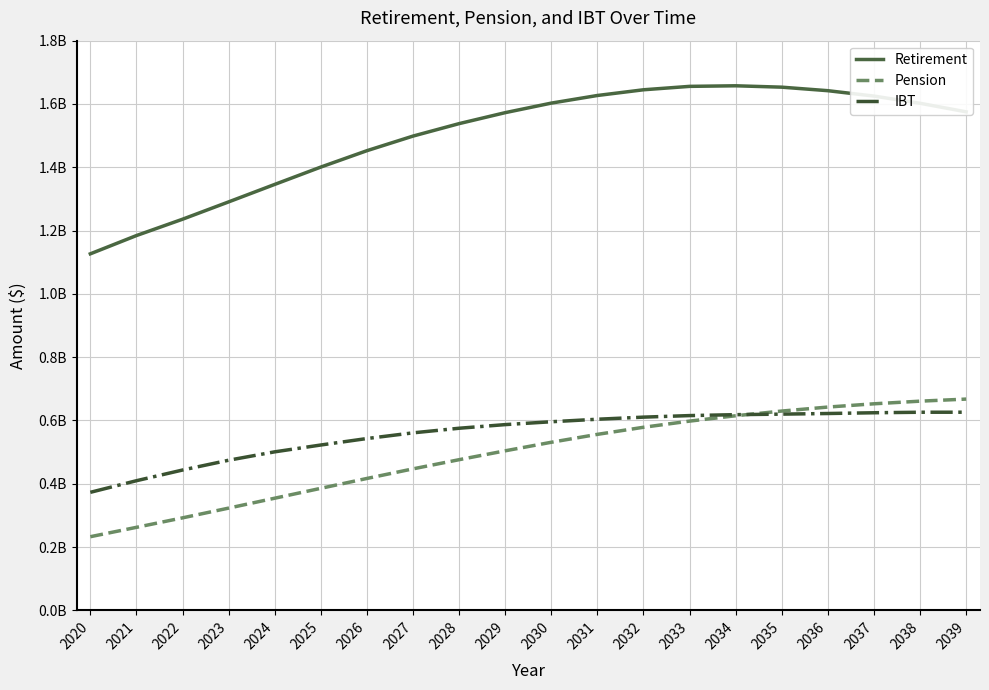

What are all the series names shown in the legend?

Retirement, Pension, IBT